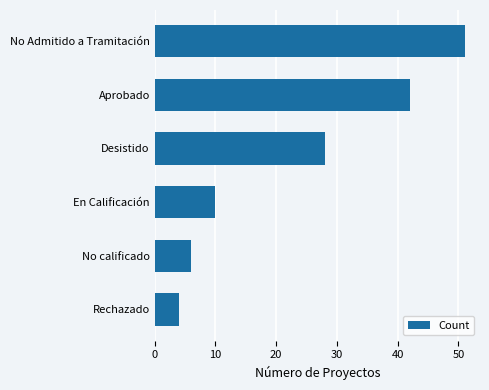

Does the chart contain any negative values?

No